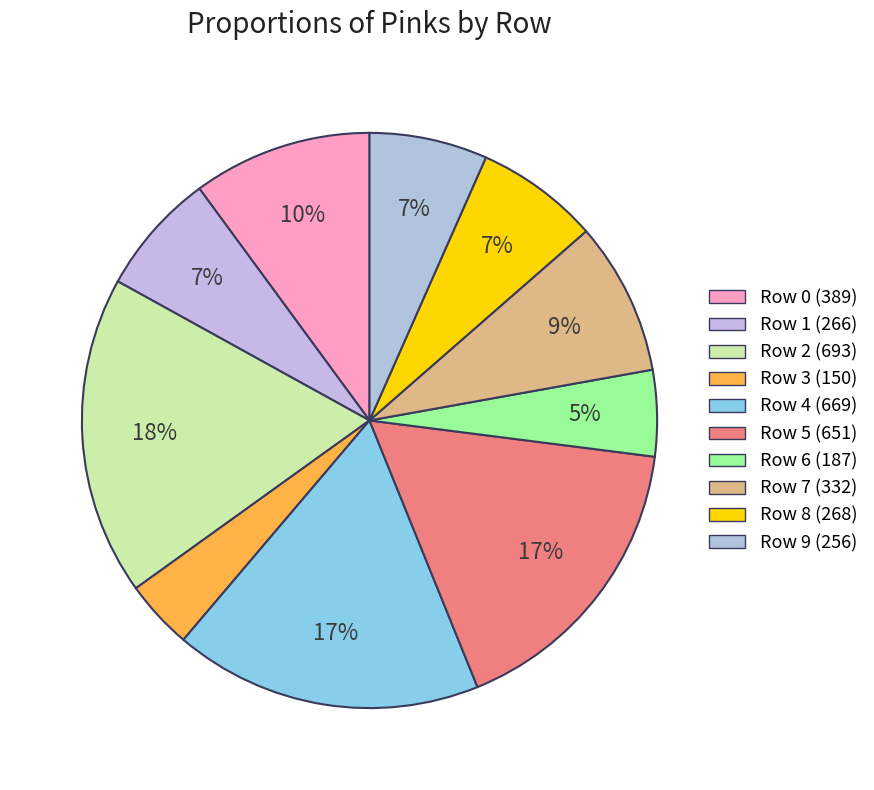

Count the number of slices in the pie.

10